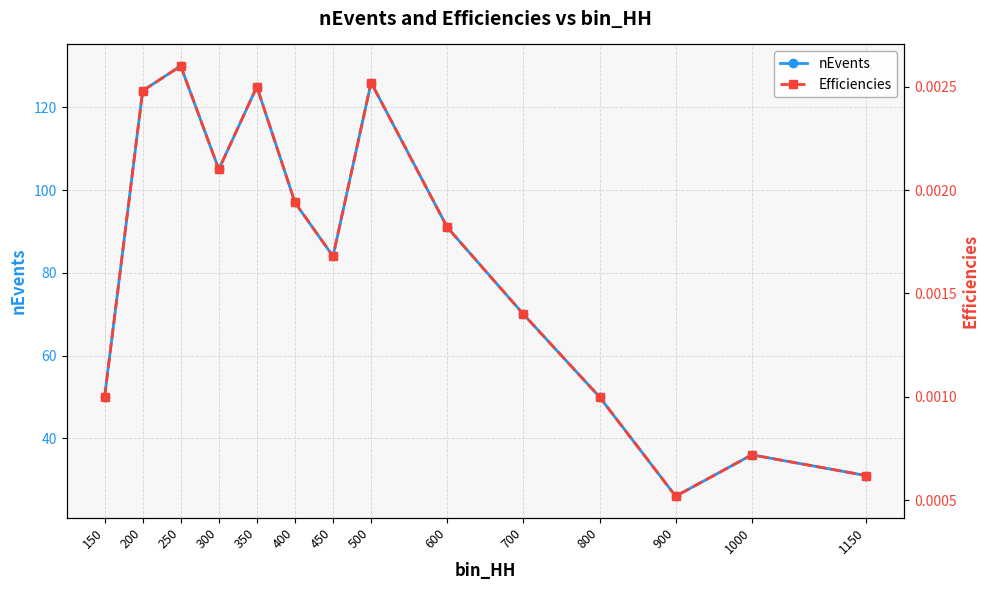

Reading left to right, transcribe all the data shown in this chart.

nEvents: 50.0	124.0	130.0	105.0	125.0	97.0	84.0	126.0	91.0	70.0	50.0	26.0	36.0	31.0
Efficiencies: 0.0	0.0	0.0	0.0	0.0	0.0	0.0	0.0	0.0	0.0	0.0	0.0	0.0	0.0